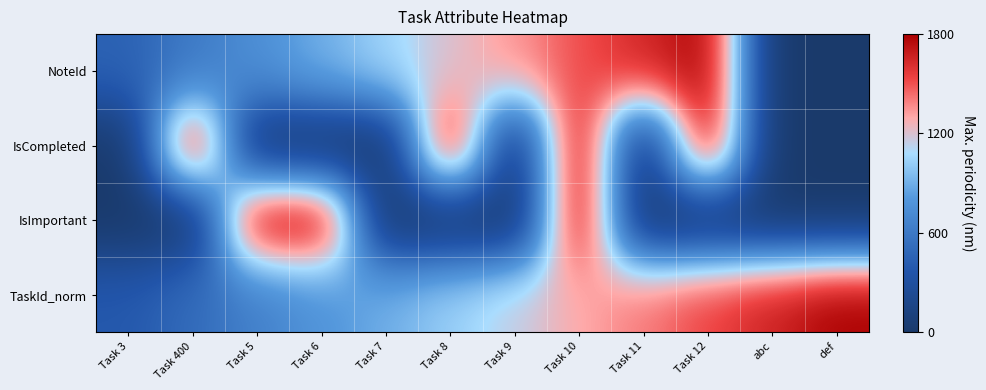

Reading left to right, what are all the values shown in this chart?

NoteId: Task 3=450.0	Task 400=600.0	Task 5=750.0	Task 6=900.0	Task 7=1050.0	Task 8=1200.0	Task 9=1350.0	Task 10=1500.0	Task 11=1650.0	Task 12=1800.0	abc=0.0	def=0.0
IsCompleted: Task 3=0.0	Task 400=1800.0	Task 5=0.0	Task 6=0.0	Task 7=0.0	Task 8=1800.0	Task 9=0.0	Task 10=1800.0	Task 11=0.0	Task 12=1800.0	abc=0.0	def=0.0
IsImportant: Task 3=0.0	Task 400=0.0	Task 5=1800.0	Task 6=1800.0	Task 7=0.0	Task 8=0.0	Task 9=0.0	Task 10=1800.0	Task 11=0.0	Task 12=0.0	abc=0.0	def=0.0
TaskId_norm: Task 3=385.7	Task 400=514.3	Task 5=642.9	Task 6=771.4	Task 7=900.0	Task 8=1028.6	Task 9=1157.1	Task 10=1285.7	Task 11=1414.3	Task 12=1542.9	abc=1671.4	def=1800.0